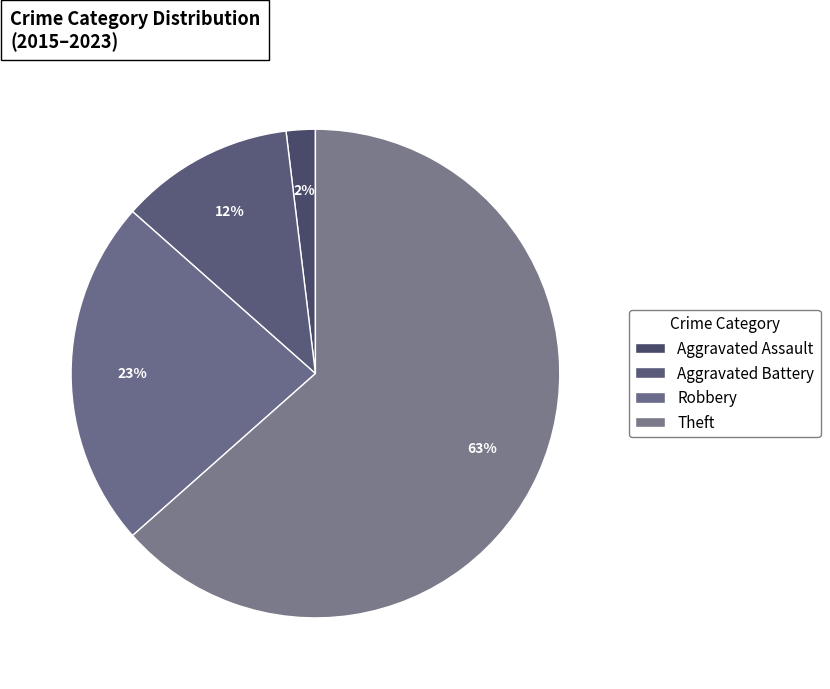

How many slices are in this pie chart?

4